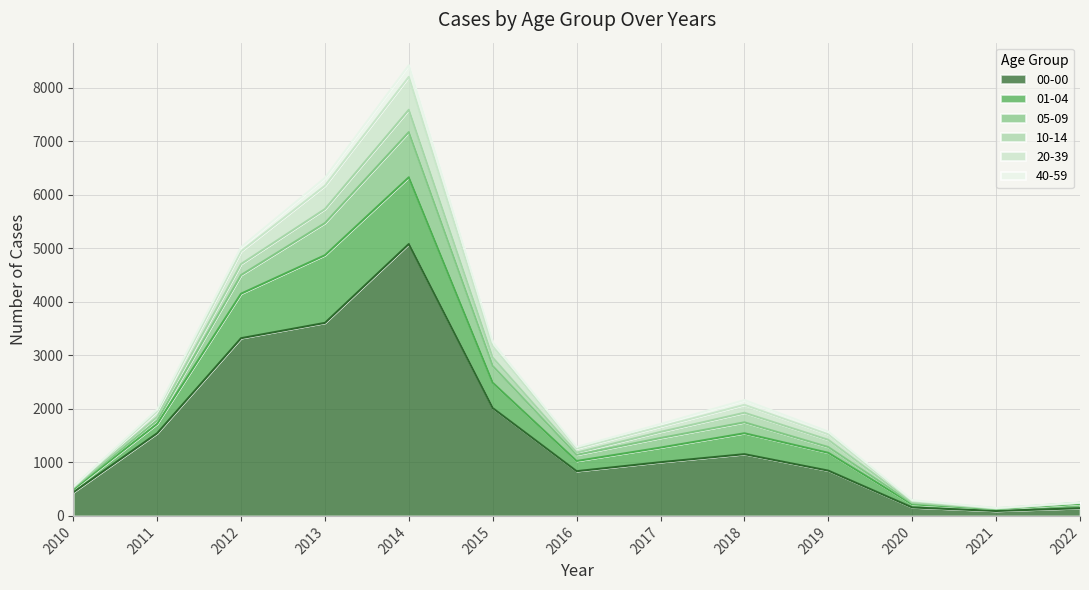

Is it true that 20-39 equals 148 at 2018?

True